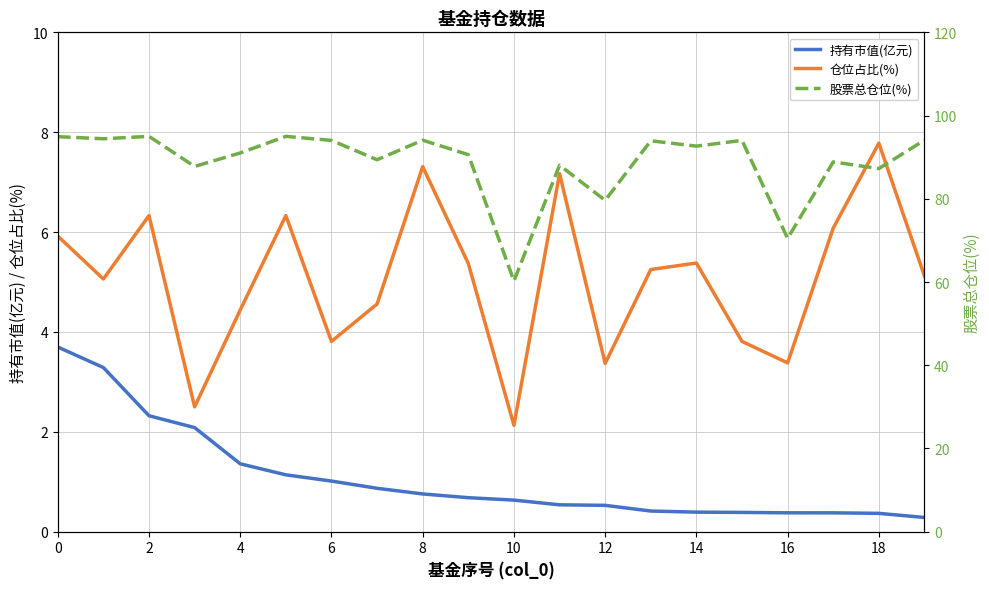

The 股票总仓位(%) series shows 43.0 at 16. True or false?

False